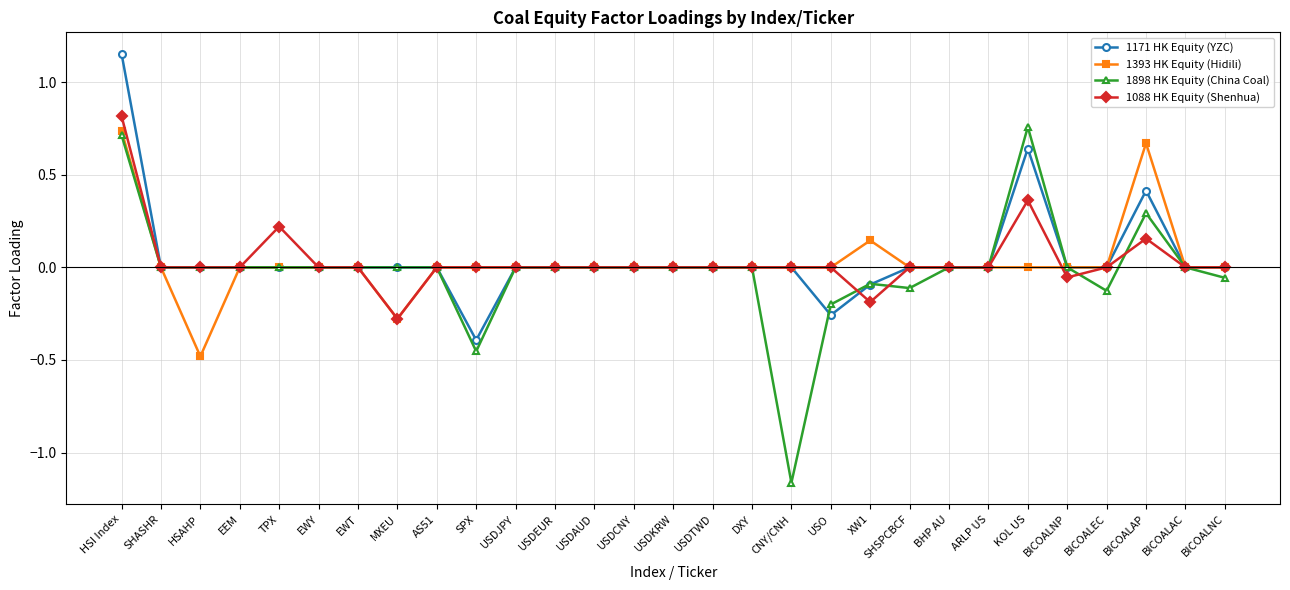

Is it true that 1393 HK Equity (Hidili) equals 0.8 at SHSPCBCF?

False